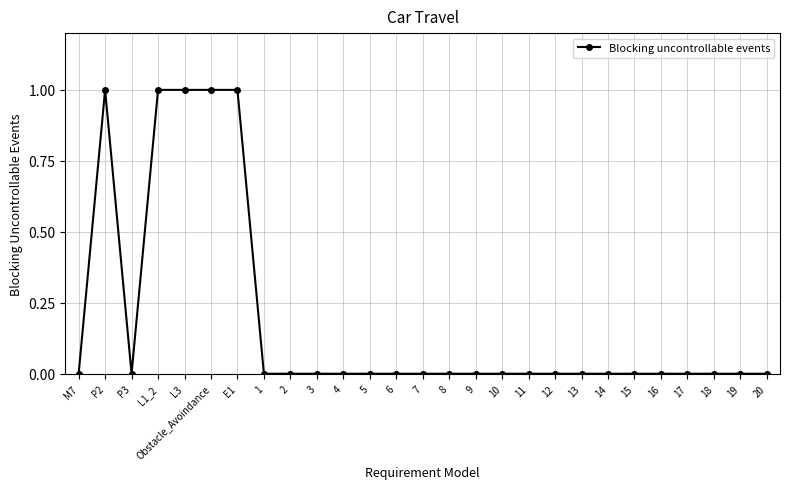

Where is the first local minimum?

P3